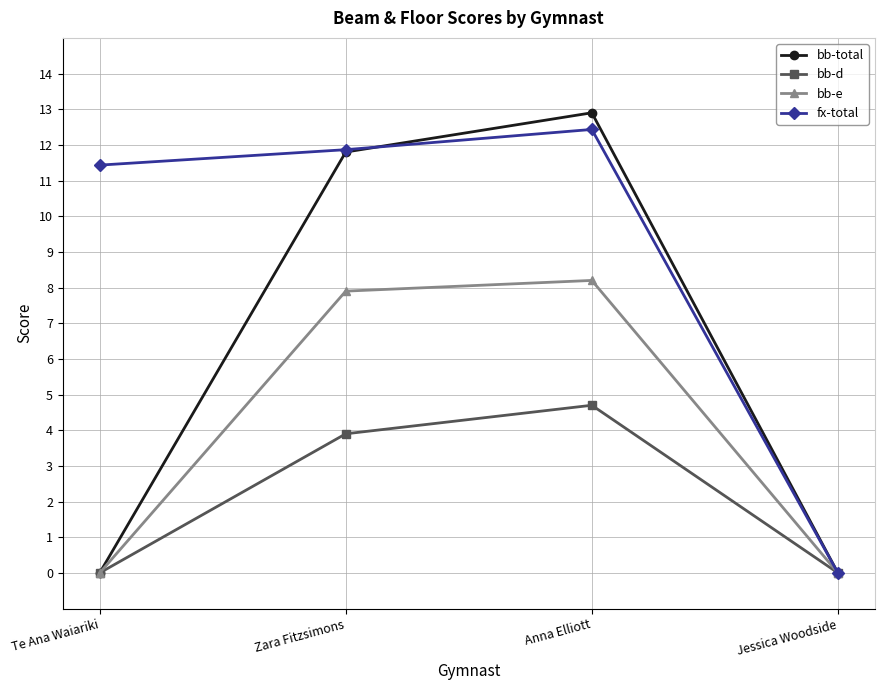

Is it true that bb-total equals -9.0 at Te Ana Waiariki?

False